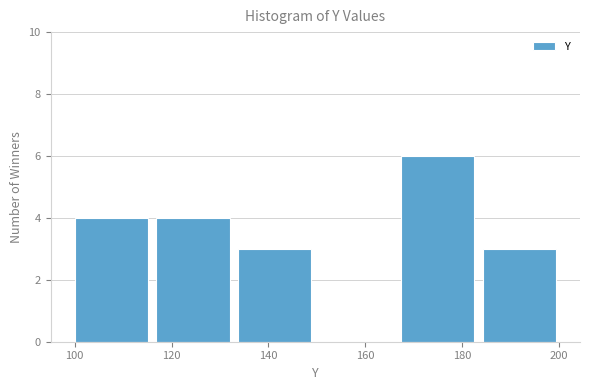

Reading left to right, transcribe this chart: for each bar, give the range it covers on the x-axis and its height. Neither the bar edges nor the heights are printed on the chart, so give them approximately, as read against the axes.

100 to 116: 4
116 to 134: 4
134 to 150: 3
150 to 168: 0
168 to 184: 6
184 to 202: 3